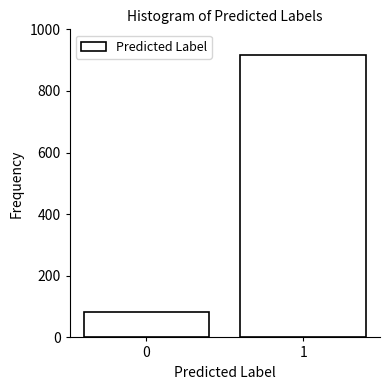

Reading left to right, extract all data points from this chart.

0=81	1=918